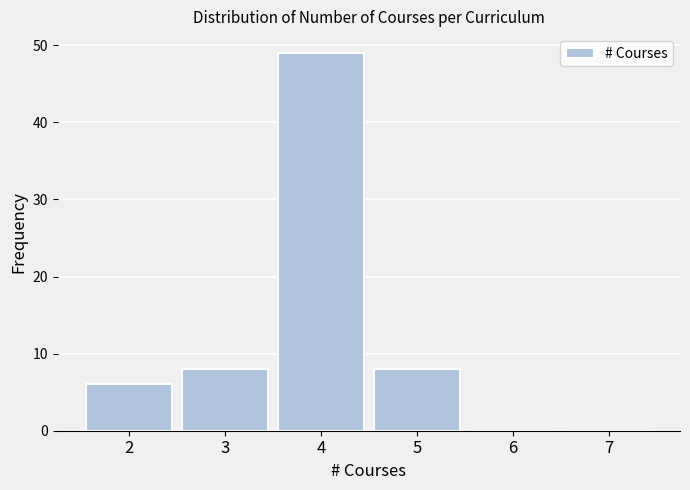

Reading left to right, extract all data points from this chart.

2=6	3=8	4=49	5=8	6=0	7=0